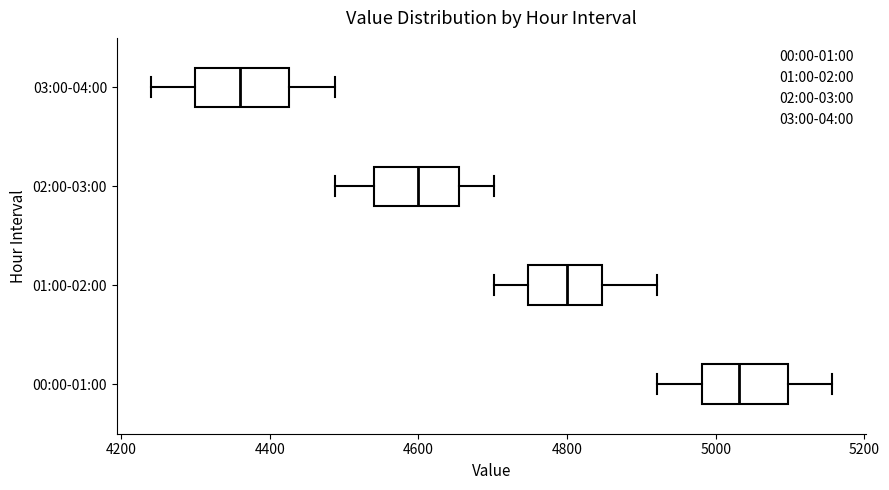

Reading bottom to top, read every box against the x-axis: the position of its median line, the range the box covers, and the ends of its whiskers. The values are not printed on the chart, so give them approximately, as read against the axis.

00:00-01:00: median 5040, box 4980 to 5100, whiskers 4920 to 5160
01:00-02:00: median 4800, box 4740 to 4840, whiskers 4700 to 4920
02:00-03:00: median 4600, box 4540 to 4660, whiskers 4480 to 4700
03:00-04:00: median 4360, box 4300 to 4420, whiskers 4240 to 4480